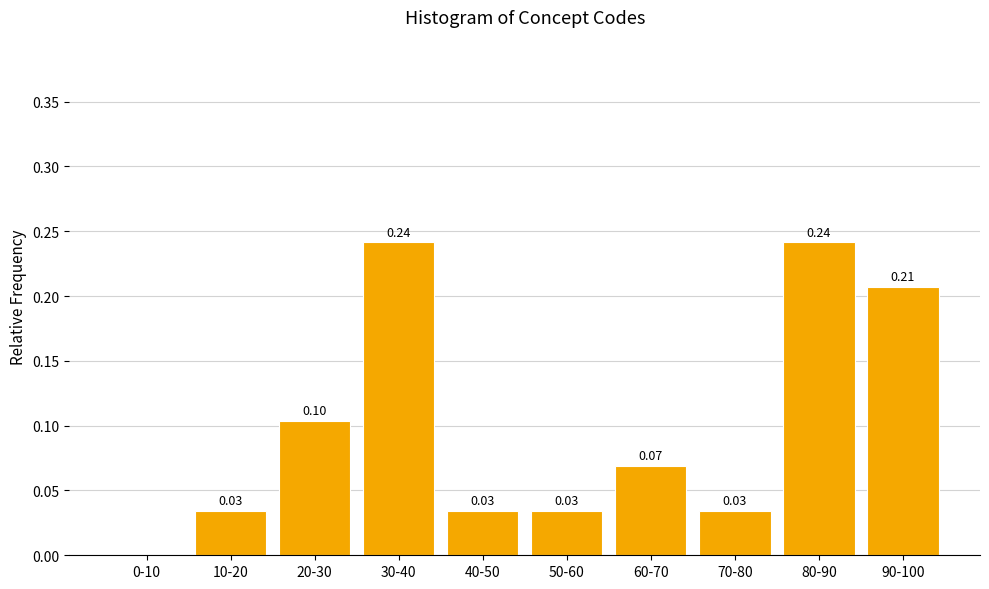

Between 10-20 and 30-40, which is larger?

30-40